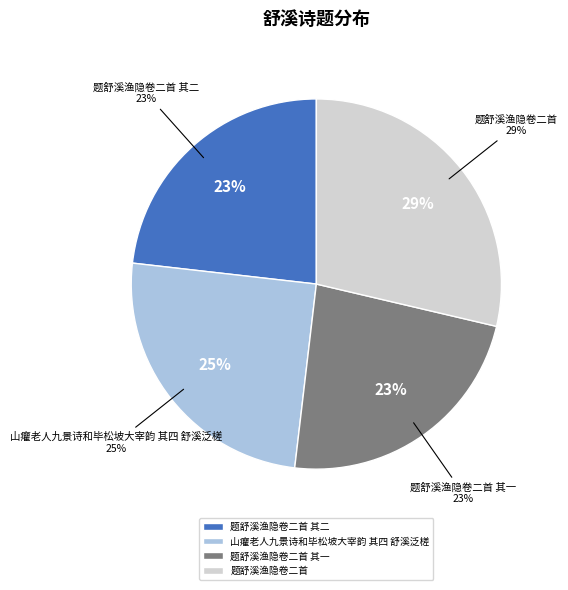

True or false: 题舒溪渔隐卷二首 其二 accounts for 10% of the total.

False